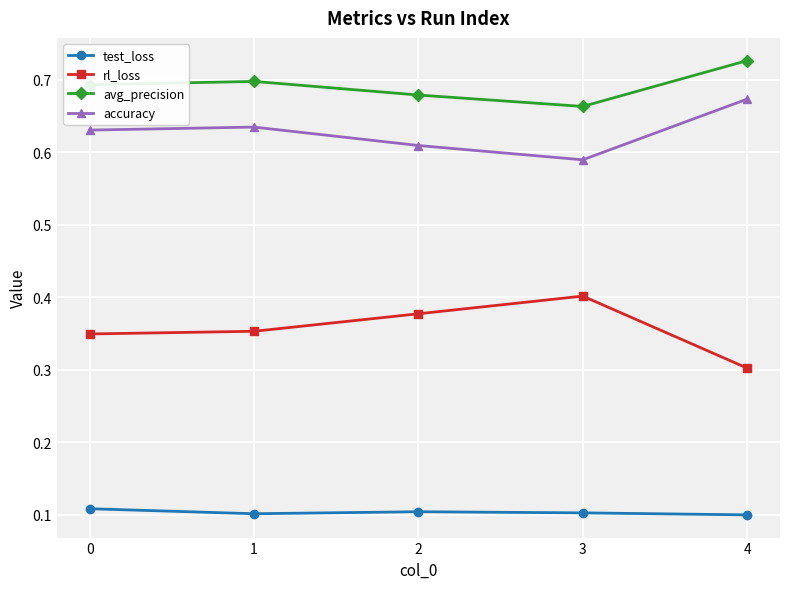

At 1, list the series in order from smallest to largest.

test_loss, rl_loss, accuracy, avg_precision